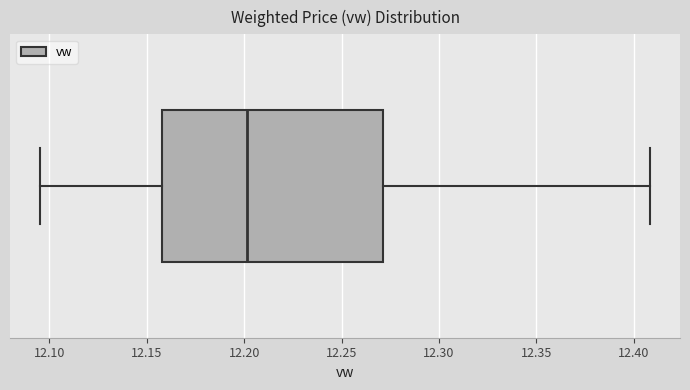

Transcribe this box plot: give where the median line is, the range the box spans, and where the two whiskers end, as read against the x-axis. The values are not printed on the chart, so give them approximately, as read against the axis.

median 12.200, box 12.160 to 12.270, whiskers 12.095 to 12.410